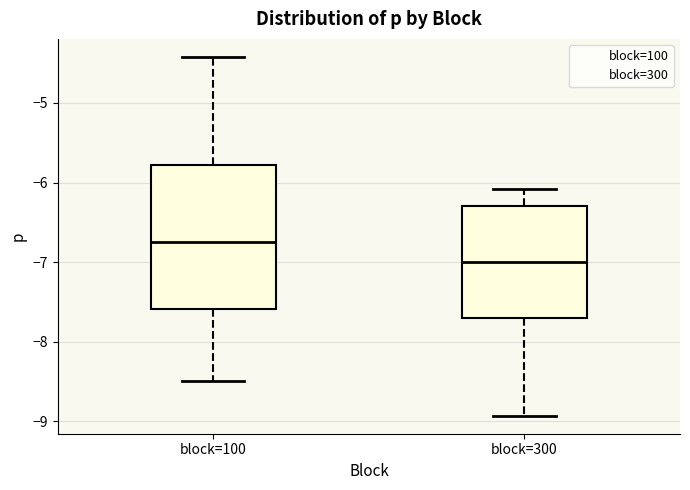

Which box is the tallest, from its lower edge to its upper edge?

block=100